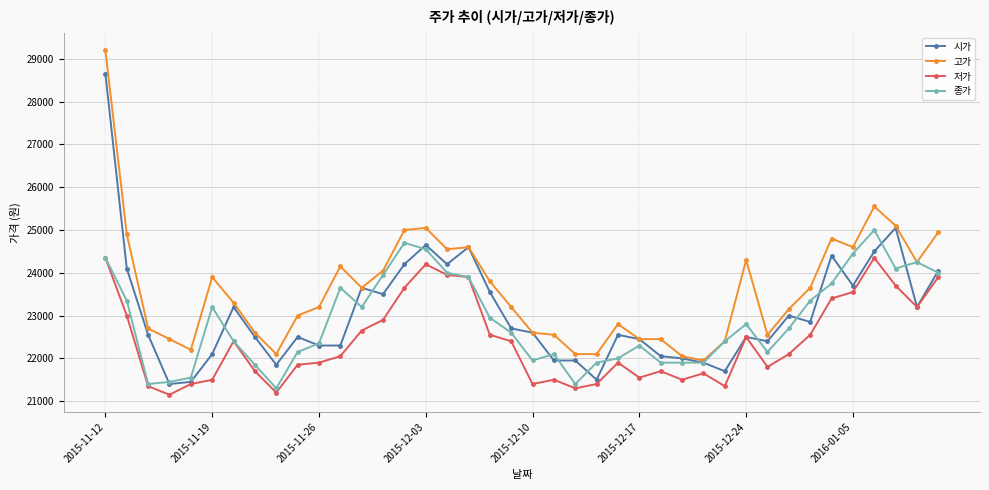

What is the value of the 종가 point at the 31st from the left?

22800